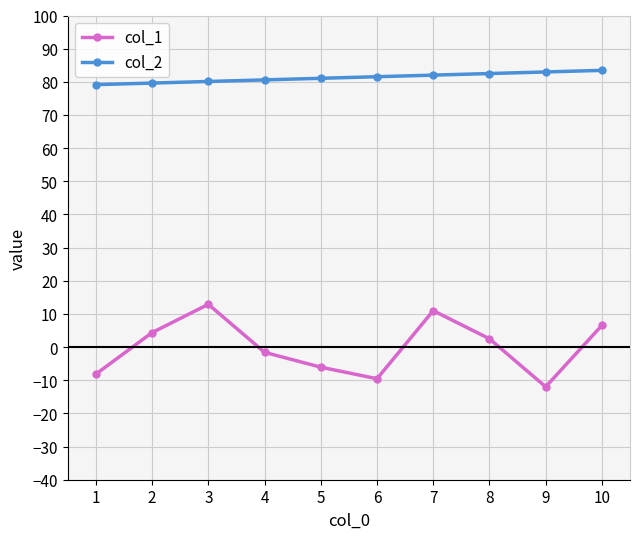

What is the minimum value shown in the chart?

-12.0